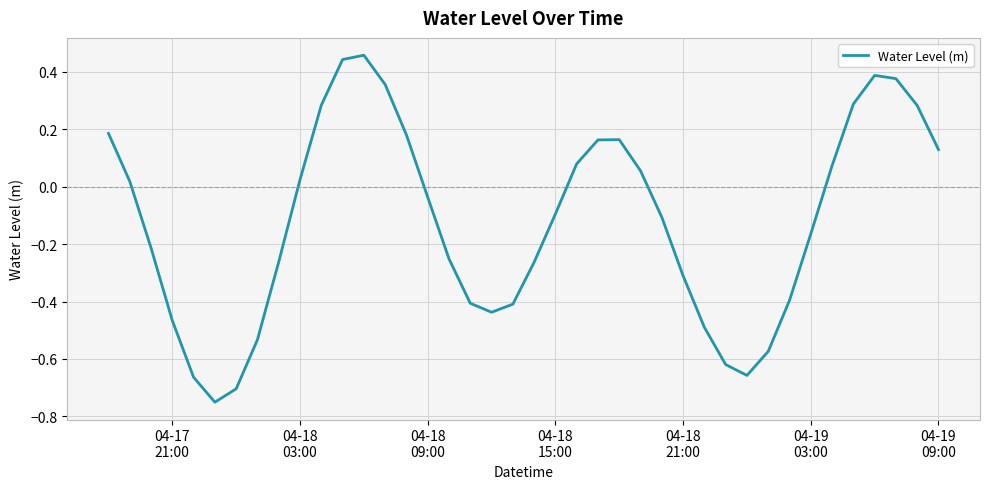

What is the difference between the maximum and minimum values?

1.2